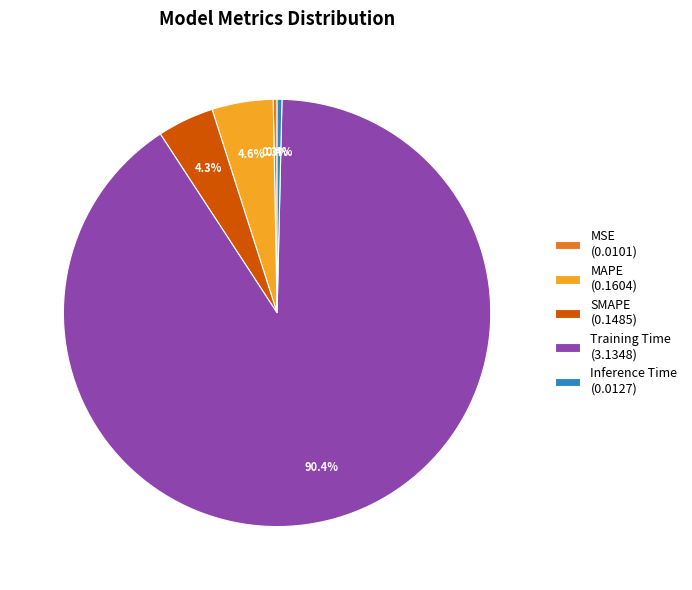

Combined, what portion of the pie is SMAPE and Inference Time?

4.7%